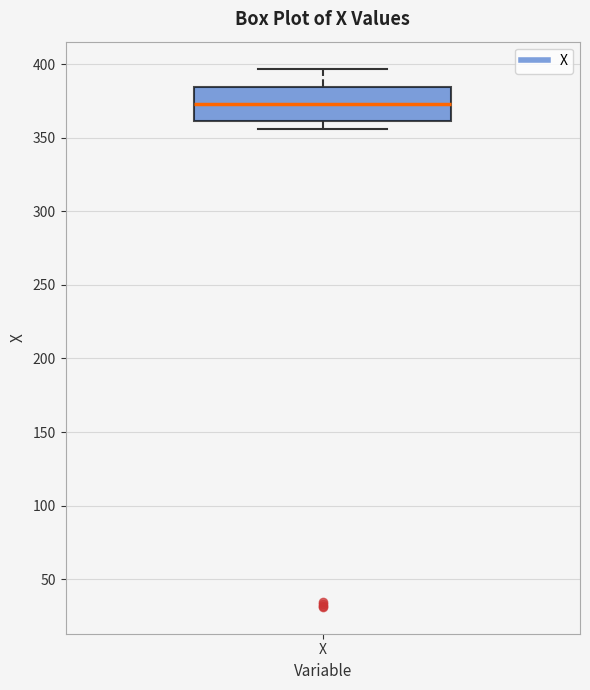

Where does the lower whisker of the box for X end on the y-axis? The values are not printed on the chart, so give them approximately, as read against the axis.

355